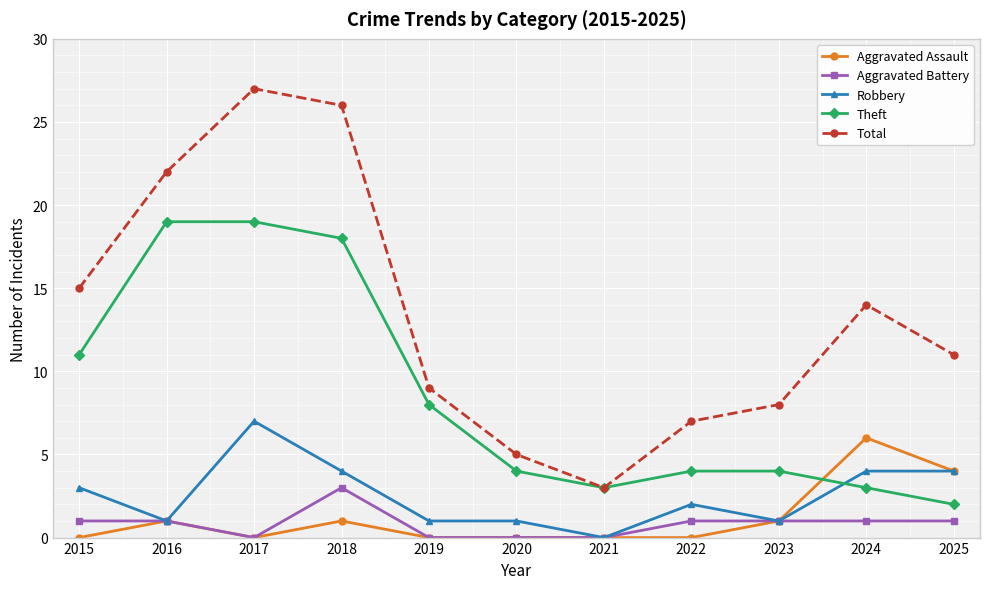

Reading left to right, extract all data points from this chart.

Aggravated Assault: 2015=0	2016=1	2017=0	2018=1	2019=0	2020=0	2021=0	2022=0	2023=1	2024=6	2025=4
Aggravated Battery: 2015=1	2016=1	2017=0	2018=3	2019=0	2020=0	2021=0	2022=1	2023=1	2024=1	2025=1
Robbery: 2015=3	2016=1	2017=7	2018=4	2019=1	2020=1	2021=0	2022=2	2023=1	2024=4	2025=4
Theft: 2015=11	2016=19	2017=19	2018=18	2019=8	2020=4	2021=3	2022=4	2023=4	2024=3	2025=2
Total: 2015=15	2016=22	2017=27	2018=26	2019=9	2020=5	2021=3	2022=7	2023=8	2024=14	2025=11